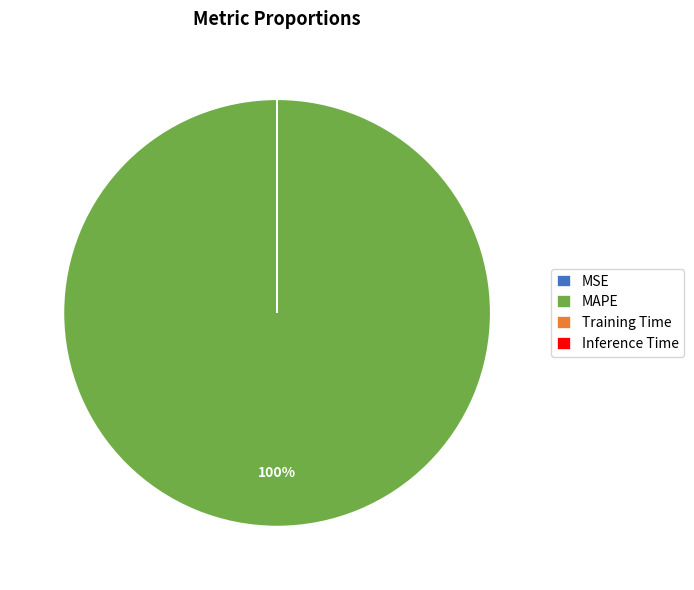

What is the largest slice in the pie chart?

MAPE